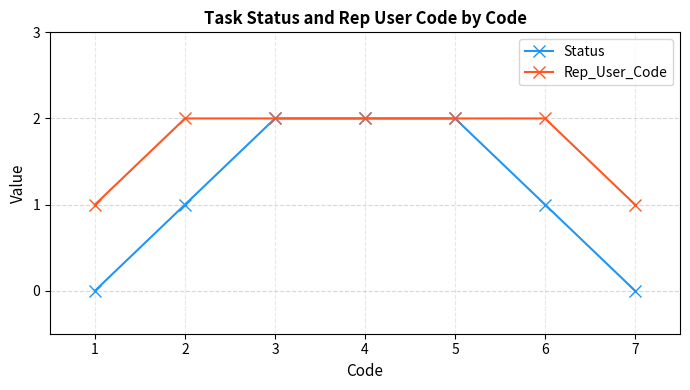

Rank the series at 2 from highest to lowest value.

Rep_User_Code, Status